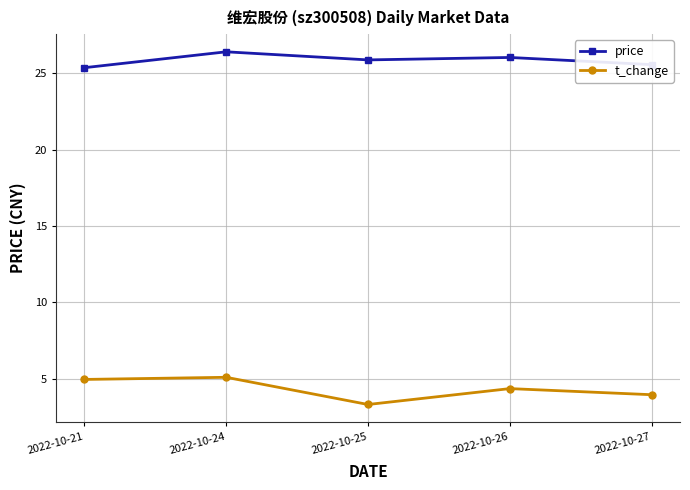

Rank the series by their average value, from lowest to highest.

t_change, price